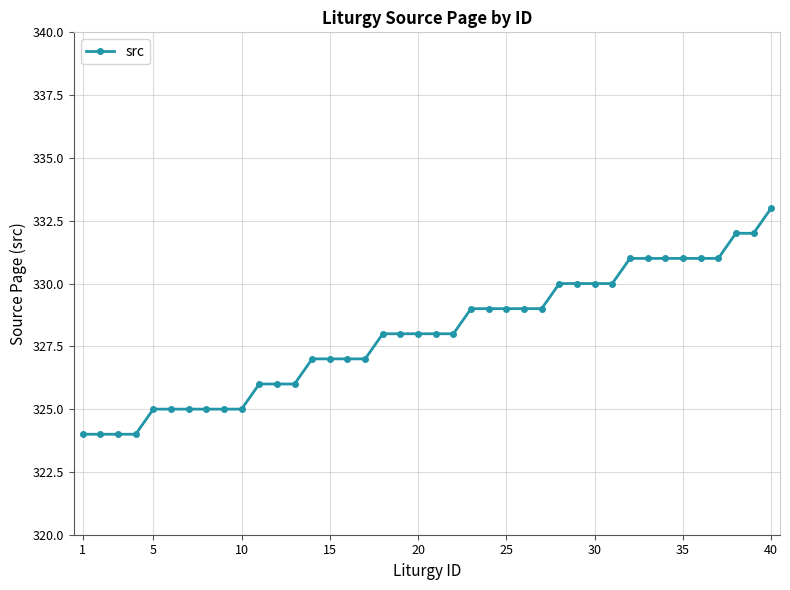

What is the difference between the maximum and minimum values?

9